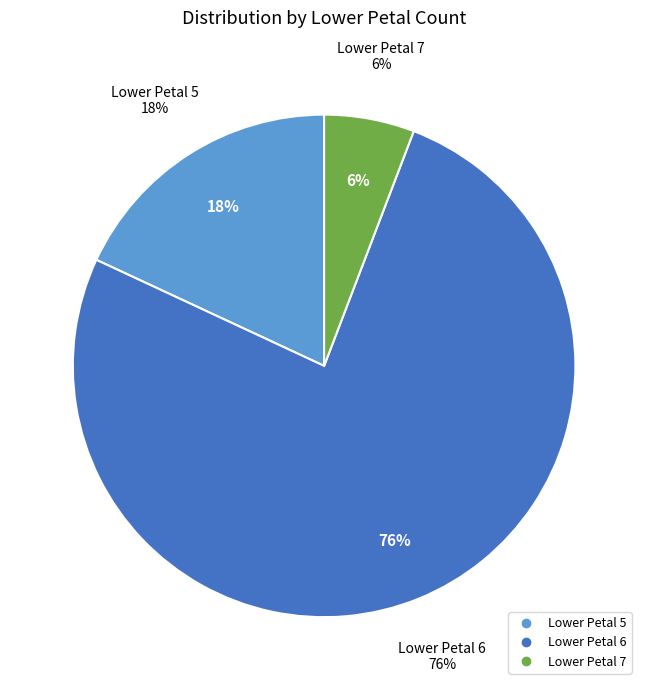

Which slice represents more than half of the pie?

6